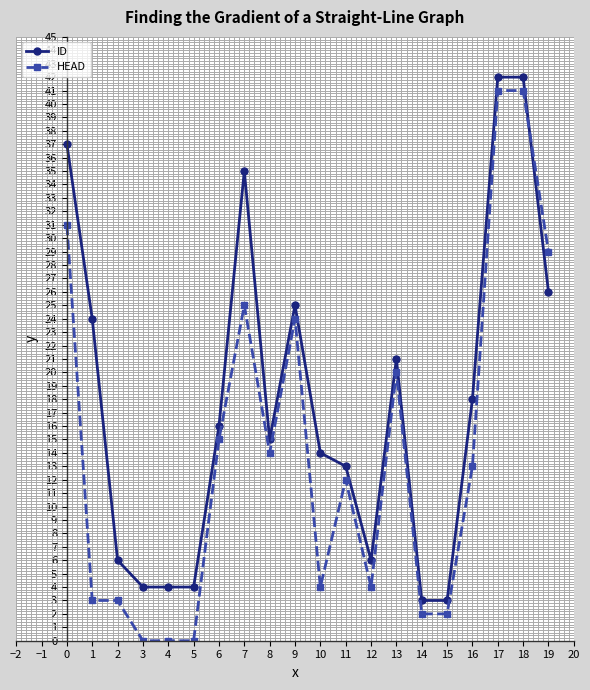

Reading left to right, what are all the values shown in this chart?

ID: 37	24	6	4	4	4	16	35	15	25	14	13	6	21	3	3	18	42	42	26
HEAD: 31	3	3	0	0	0	15	25	14	24	4	12	4	20	2	2	13	41	41	29